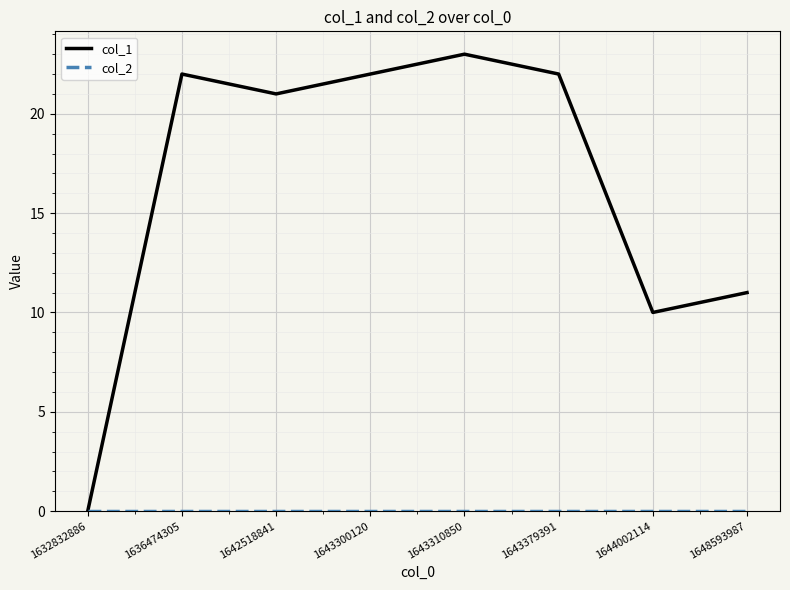

The col_1 series shows 0 at 1632832886. True or false?

True